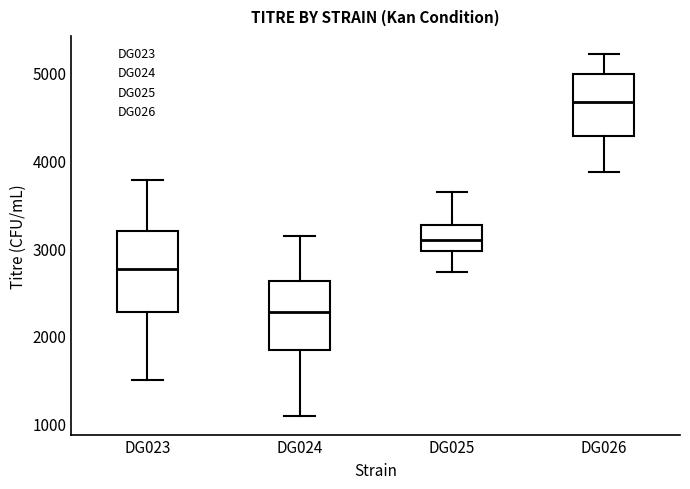

Which box is the tallest, from its lower edge to its upper edge?

DG023